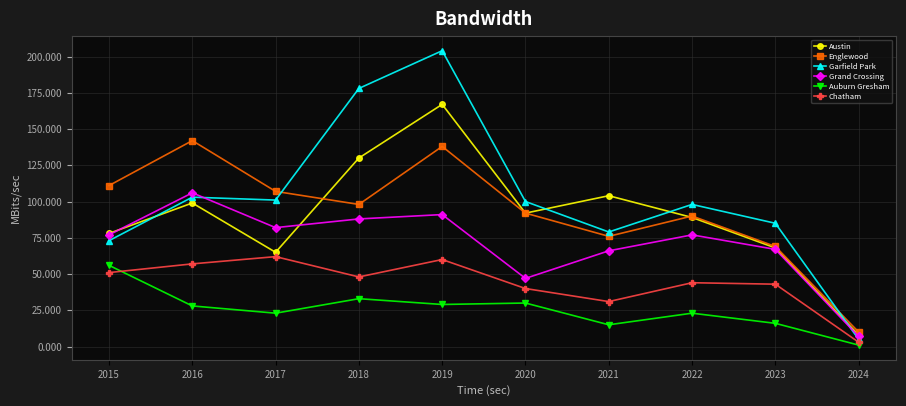

What is the sum of the Englewood values at 2019 and 2023?

207